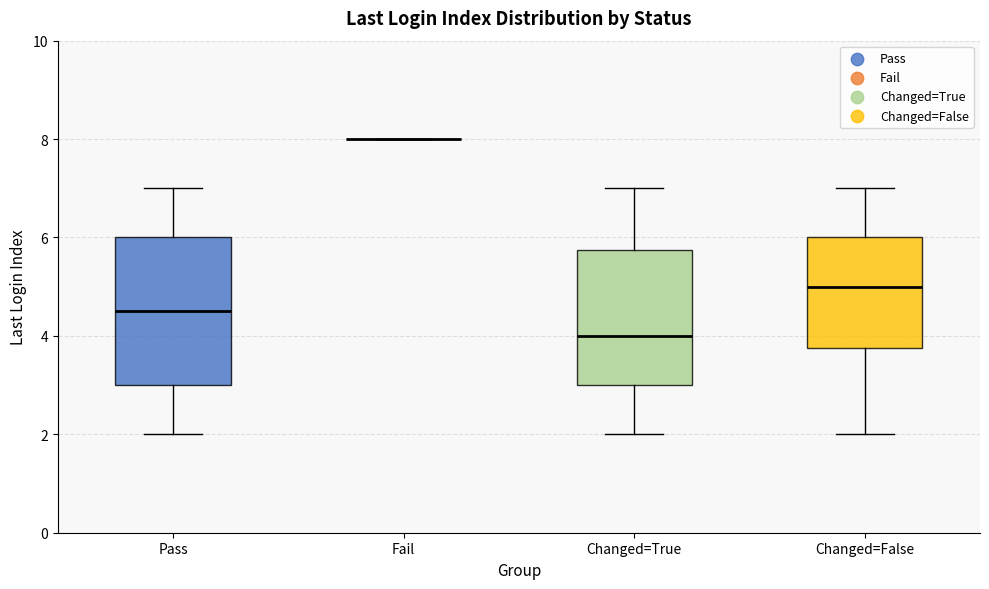

Reading left to right, transcribe this box plot: for each box, give where its median line is, the range the box spans, and where its two whiskers end, as read against the y-axis. The values are not printed on the chart, so give them approximately, as read against the axis.

Pass: median 4.6, box 3.0 to 6.0, whiskers 2.0 to 7.0
Fail: box collapsed to a line at 8.0, whiskers 8.0 to 8.0
Changed=True: median 4.0, box 3.0 to 5.8, whiskers 2.0 to 7.0
Changed=False: median 5.0, box 3.8 to 6.0, whiskers 2.0 to 7.0